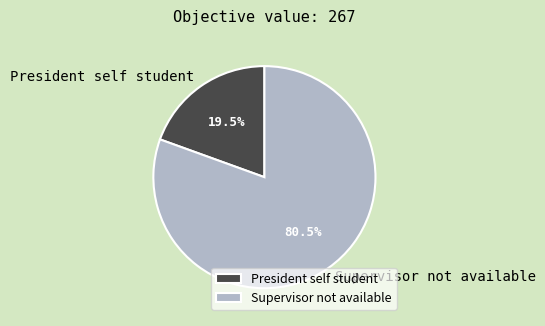

How much of the chart is everything except Supervisor not available?

19.5%